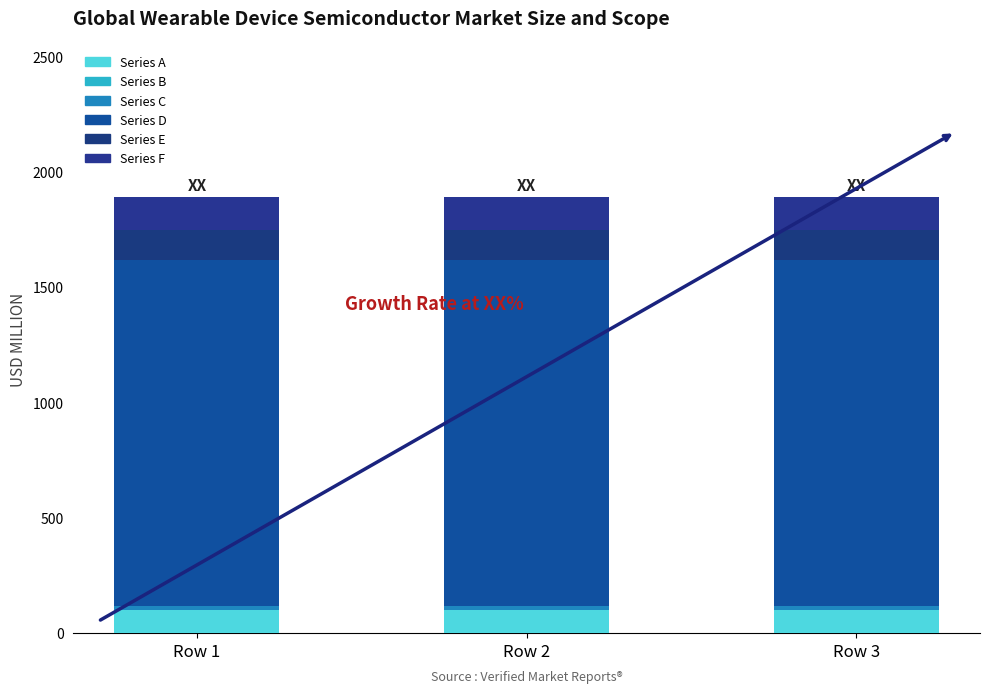

Which series has the largest total across all categories?

Series D